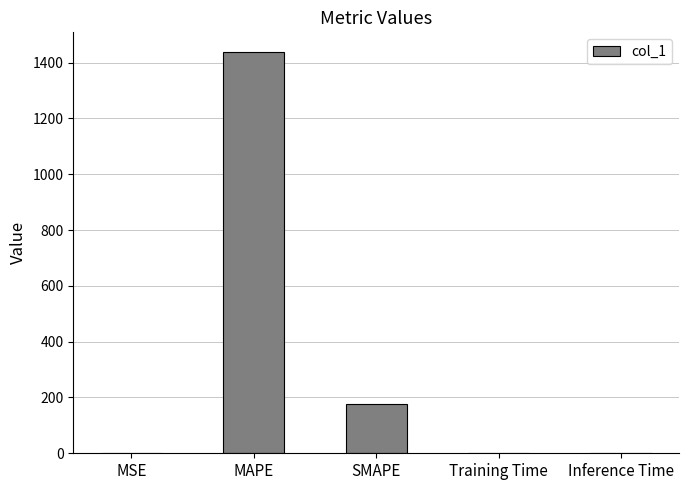

Where is the data nearest to the value 718?

SMAPE